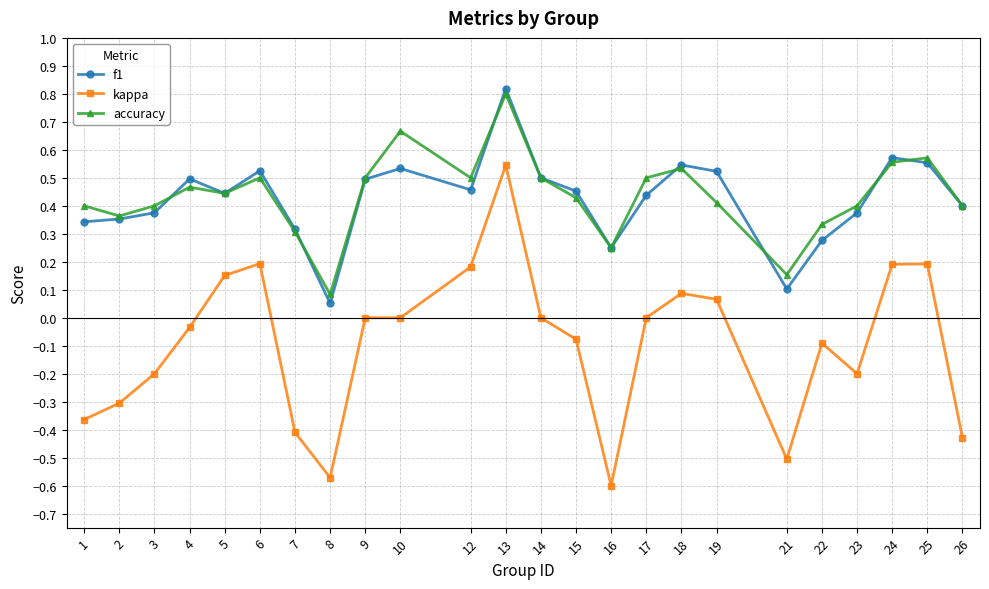

Does the chart display data point markers on the line(s)?

Yes